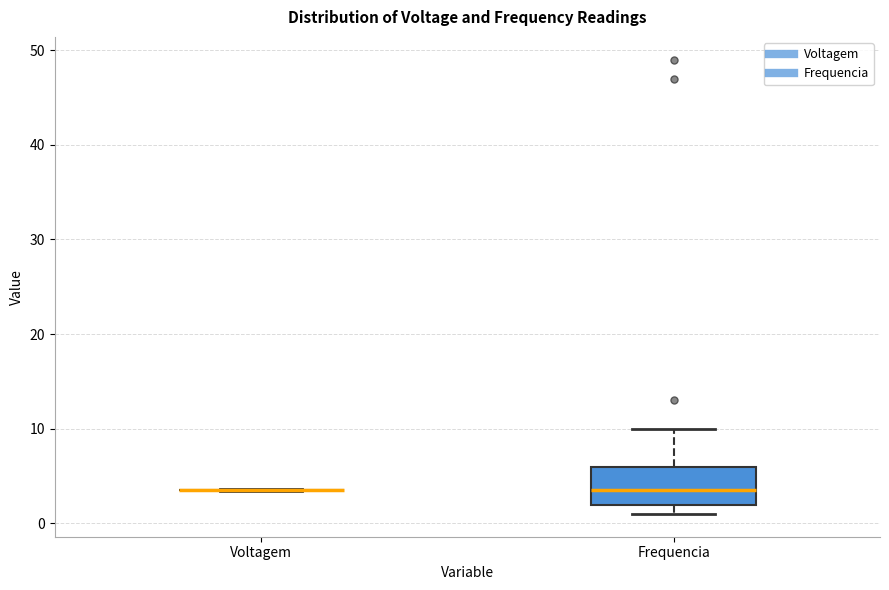

Reading left to right, transcribe this box plot: for each box, give where its median line is, the range the box spans, and where its two whiskers end, as read against the y-axis. The values are not printed on the chart, so give them approximately, as read against the axis.

Voltagem: box collapsed to a line at 4, whiskers 3 to 4
Frequencia: median 4, box 2 to 6, whiskers 1 to 10